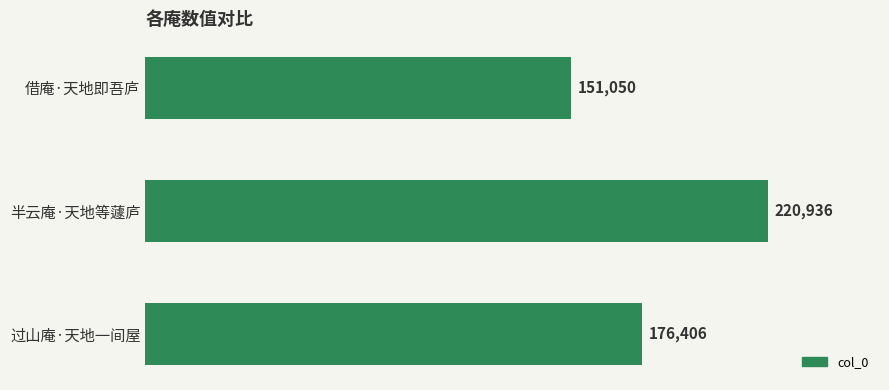

What is the sum of all values?

548392